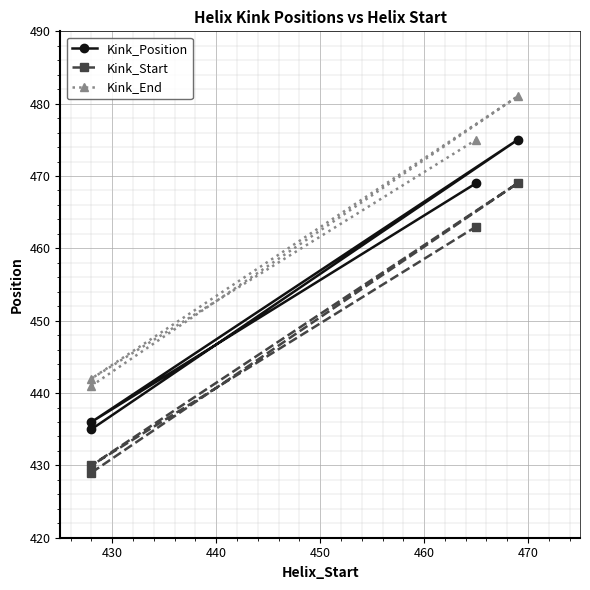

True or false: Kink_Start and Kink_End cross at least once.

False